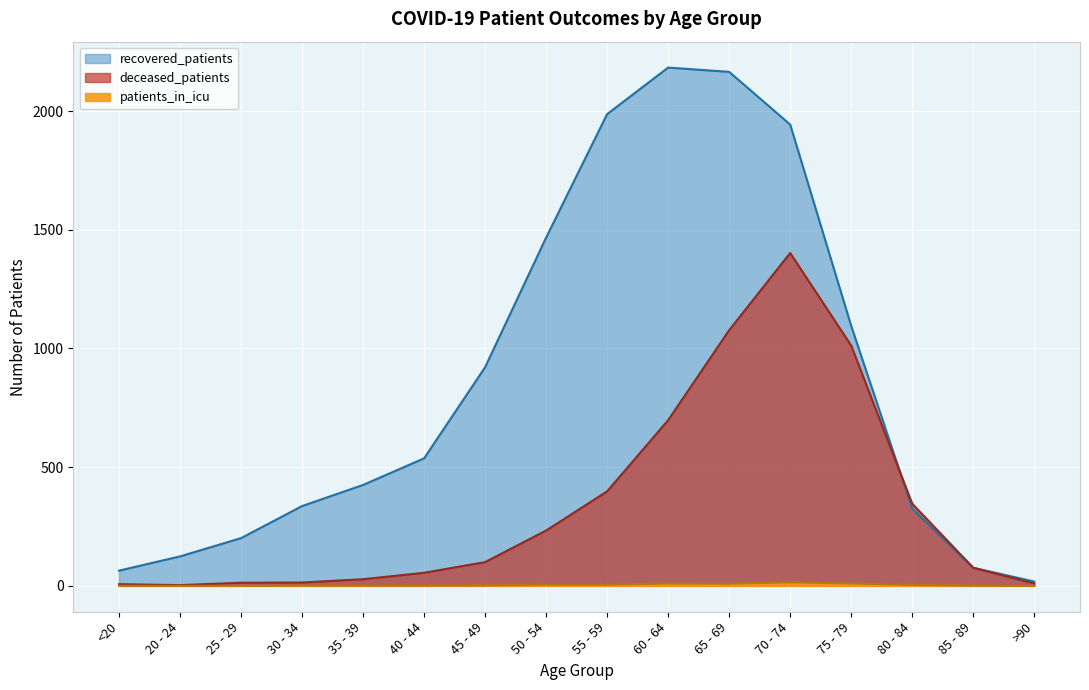

What is the maximum value shown in the chart?

2183